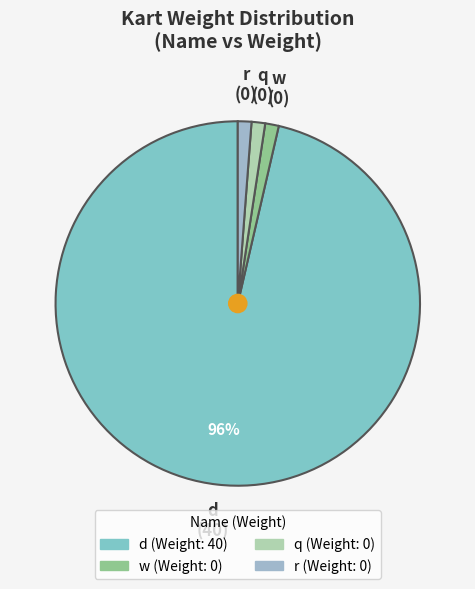

What is the ratio of the value at q to the value at r?

1.0